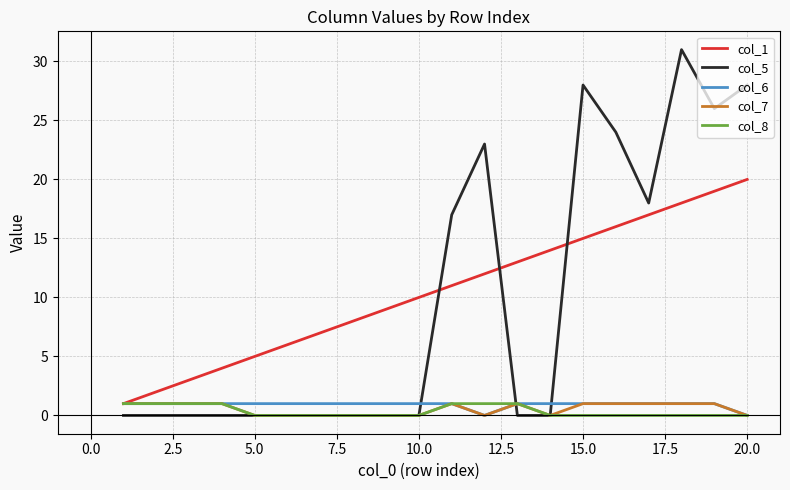

Which series has the widest spread of values?

col_5